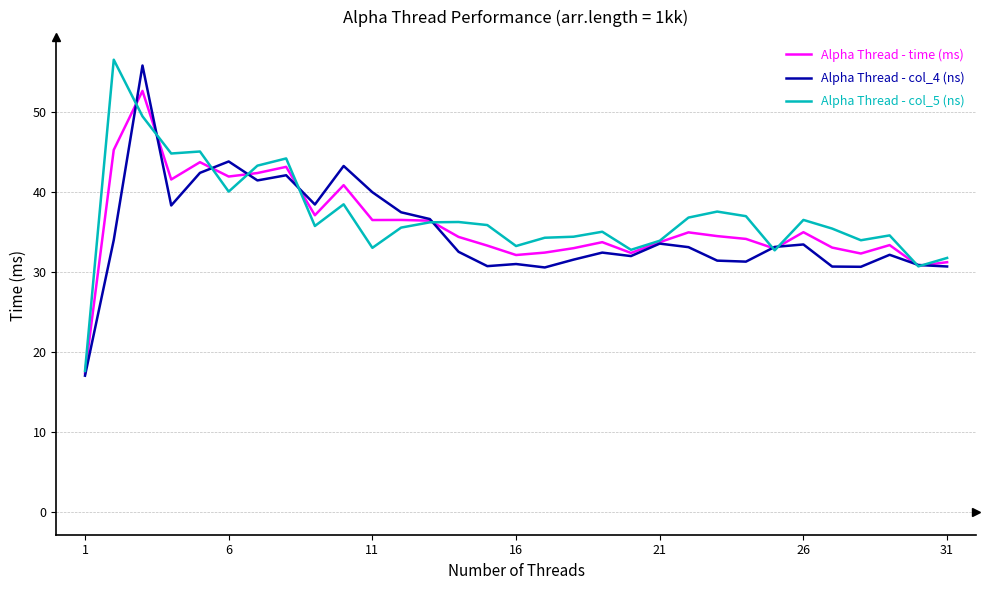

What is the average value of the Alpha Thread - time (ms) series?

35.9